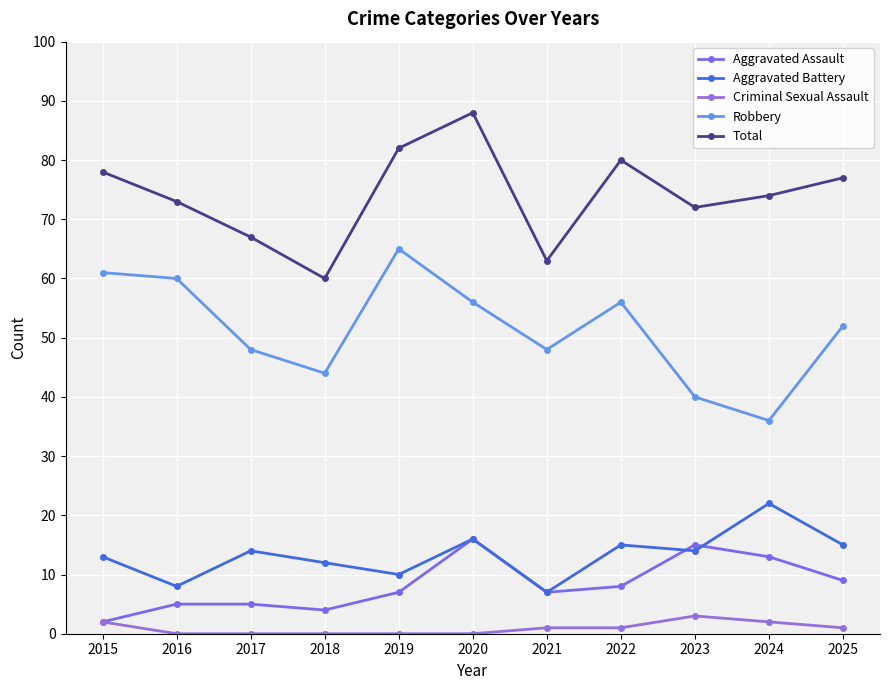

How many data points in Criminal Sexual Assault are less than 1?

5